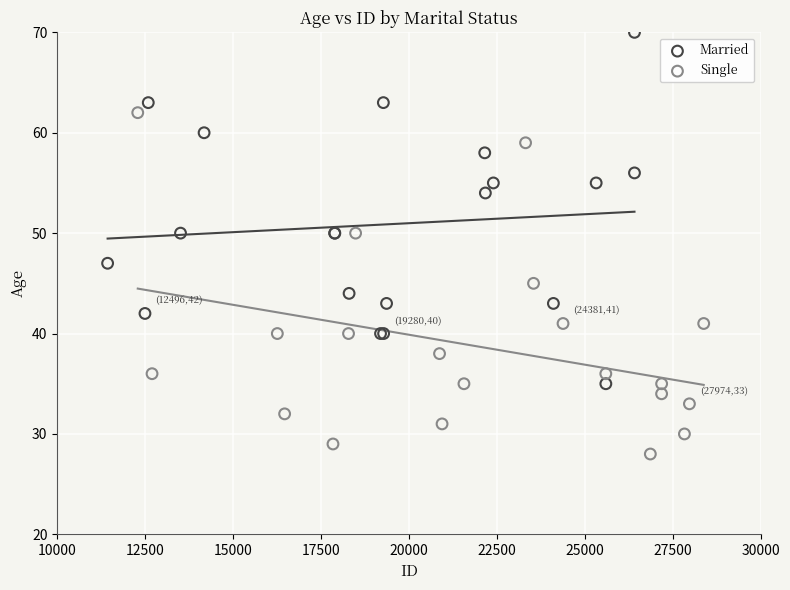

Which series contains the highest Y value?

Married